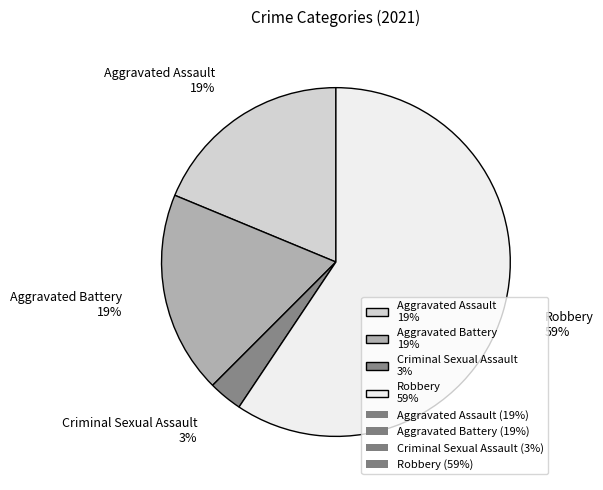

Which slice is the largest?

Robbery